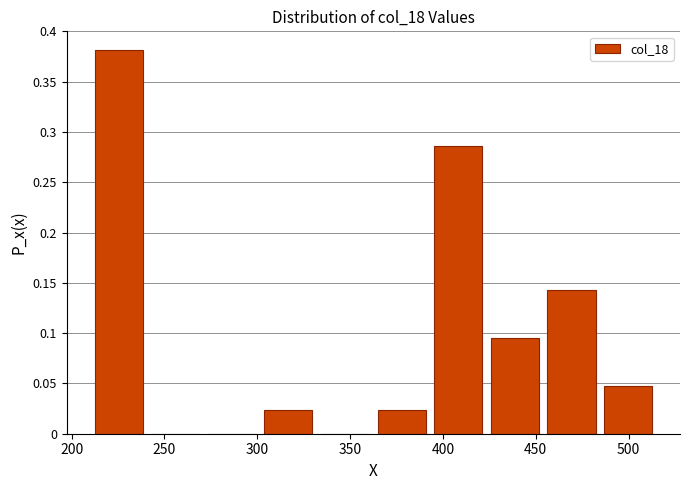

Reading left to right, list every bar in this chart as the range it spans on the x-axis followed by its height. Neither the bar edges nor the heights are printed on the chart, so give them approximately, as read against the axes.

210 to 240: 0.380
240 to 270: 0
270 to 300: 0
300 to 330: 0.025
330 to 365: 0
365 to 395: 0.025
395 to 425: 0.285
425 to 455: 0.095
455 to 485: 0.145
485 to 515: 0.050